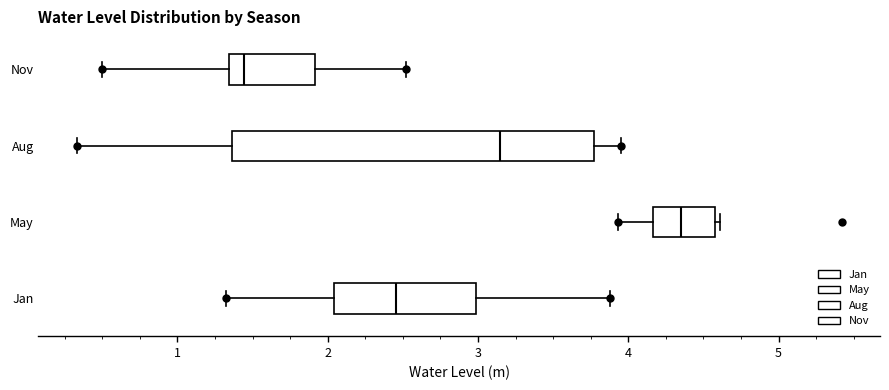

Which box is the widest, from its left edge to its right edge?

Aug